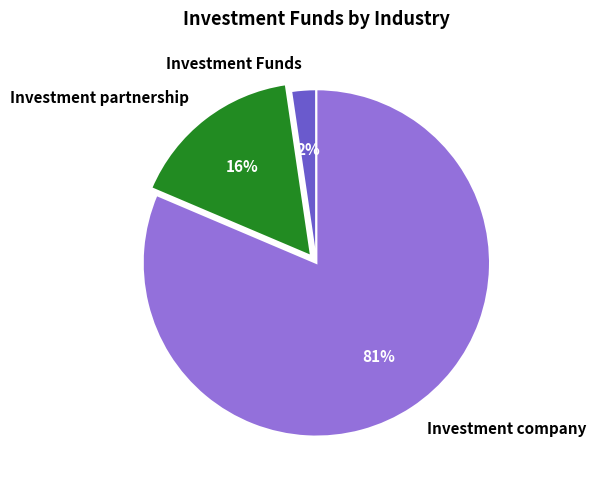

What percentage is the Investment Funds slice, to the nearest percent?

2%